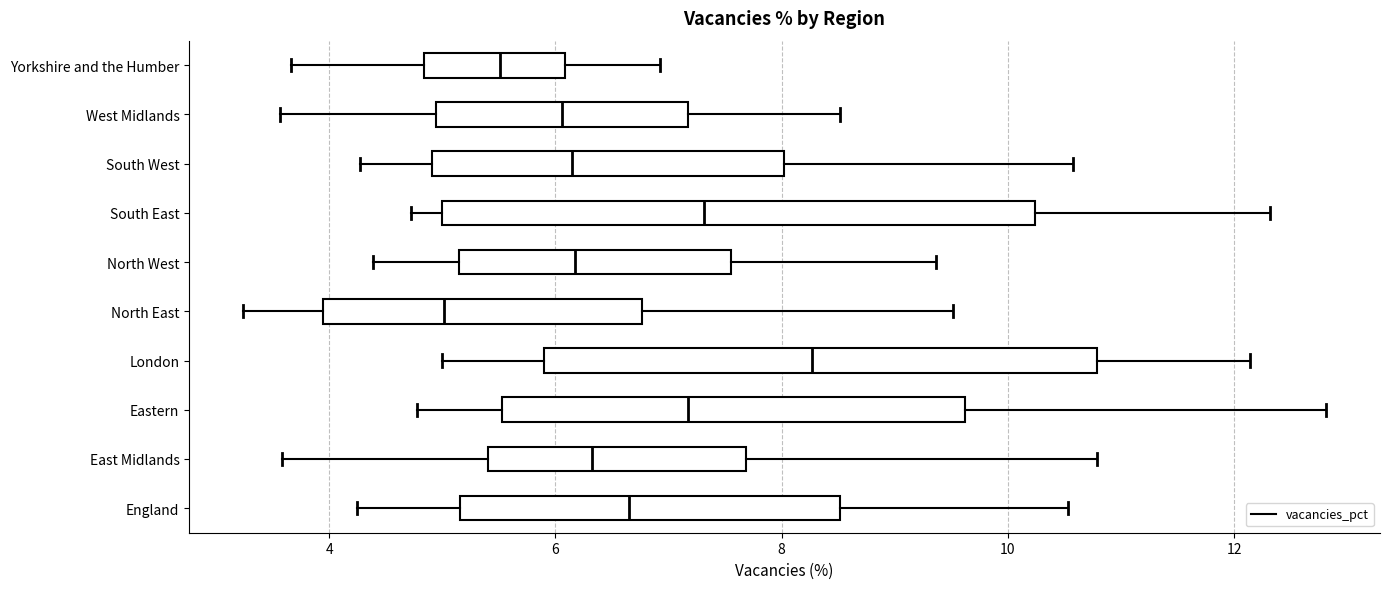

Comparing the boxes themselves (not the whiskers), which one is the widest?

South East